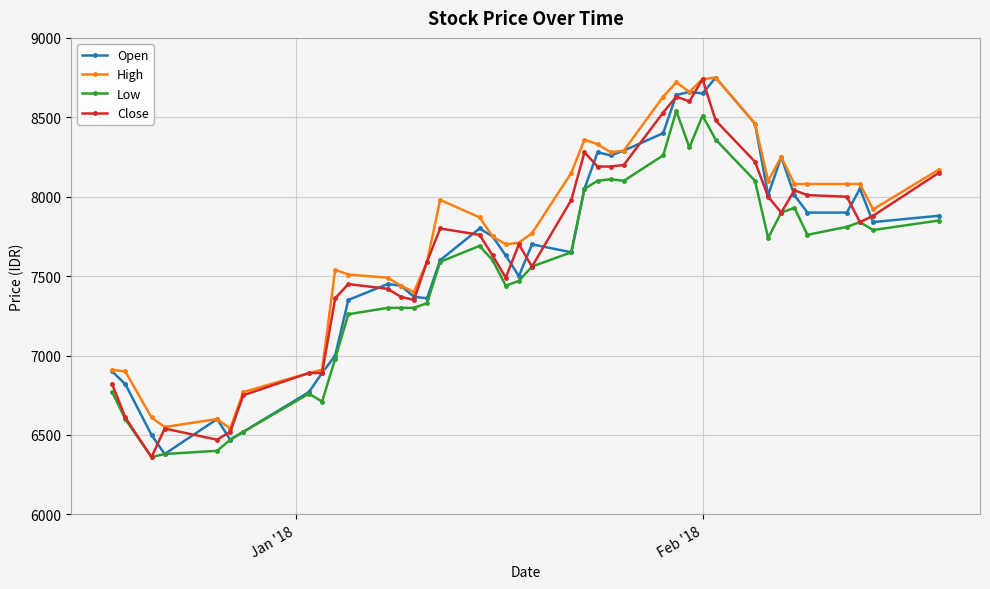

What is the smallest value displayed?

6360